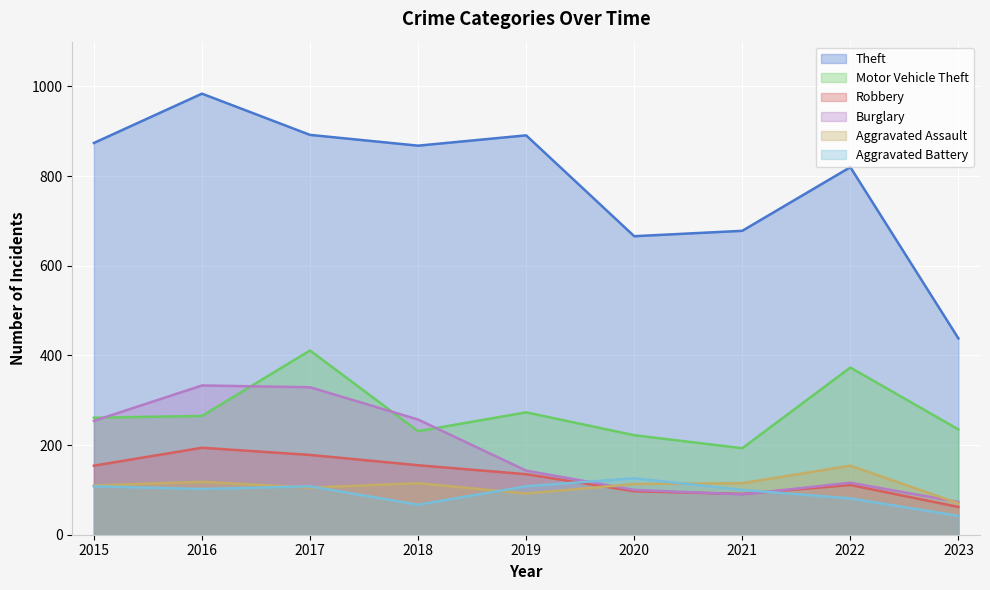

In Burglary, how many points are lower than both neighbors (excluding endpoints)?

1